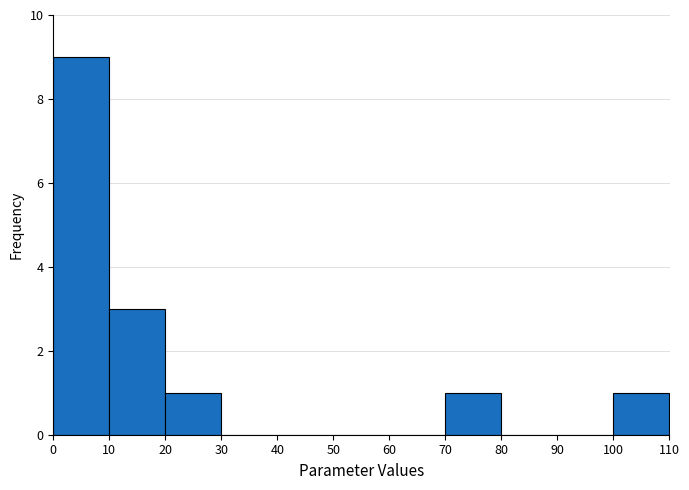

How tall is the bar that spans 100 to 110 on the x-axis? The values are not printed on the chart, so give them approximately, as read against the axis.

1